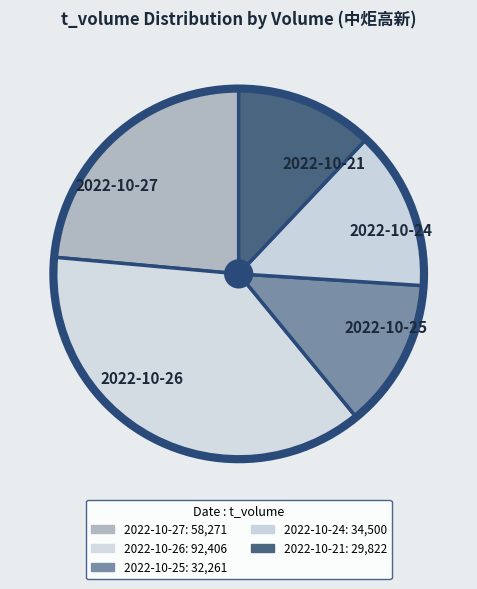

Between 2022-10-21 and 2022-10-26, which is larger?

2022-10-26